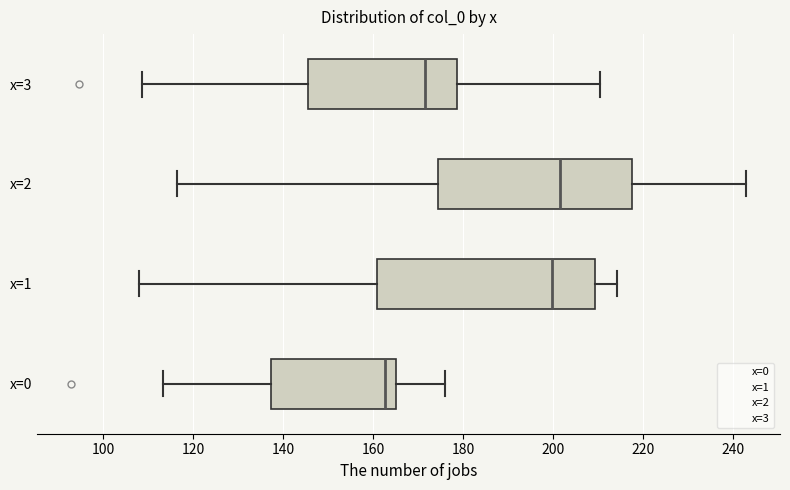

Reading bottom to top, transcribe this box plot: for each box, give where its median line is, the range the box spans, and where its two whiskers end, as read against the x-axis. The values are not printed on the chart, so give them approximately, as read against the axis.

x=0: median 162, box 138 to 164, whiskers 114 to 176
x=1: median 200, box 160 to 210, whiskers 108 to 214
x=2: median 202, box 174 to 218, whiskers 116 to 242
x=3: median 172, box 146 to 178, whiskers 108 to 210